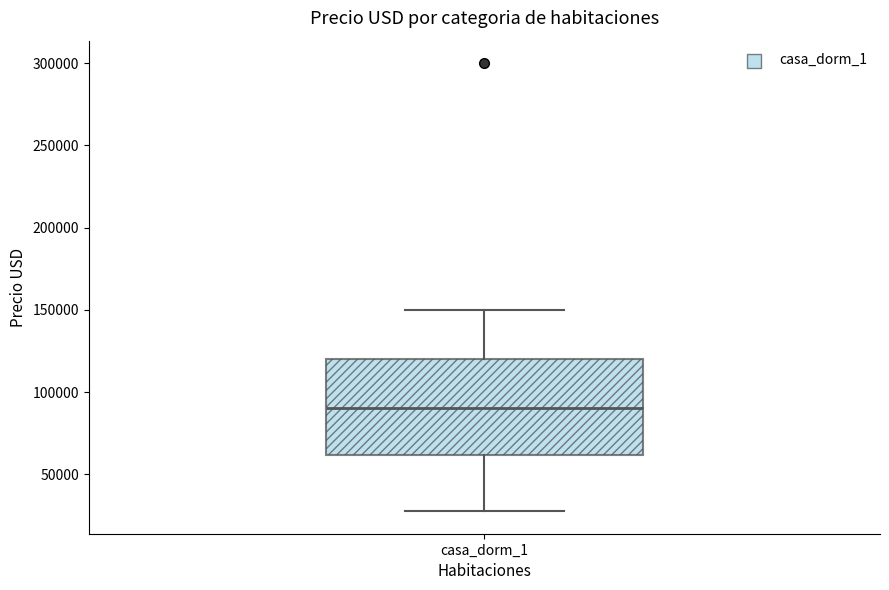

Where does the median line of the box for casa_dorm_1 sit on the y-axis? The values are not printed on the chart, so give them approximately, as read against the axis.

90000